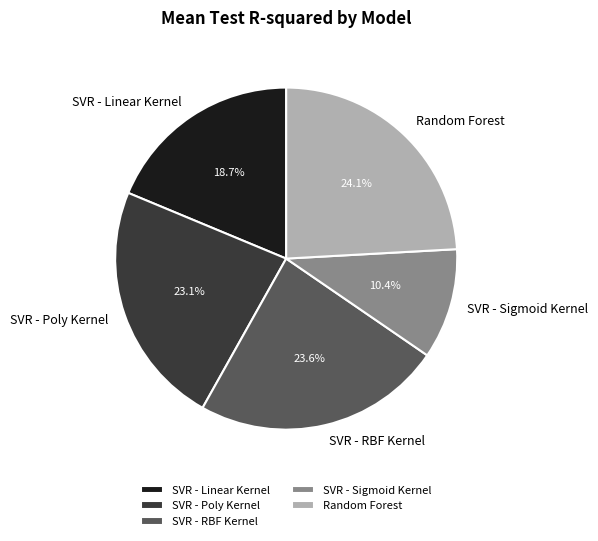

How many segments does this pie chart have?

5